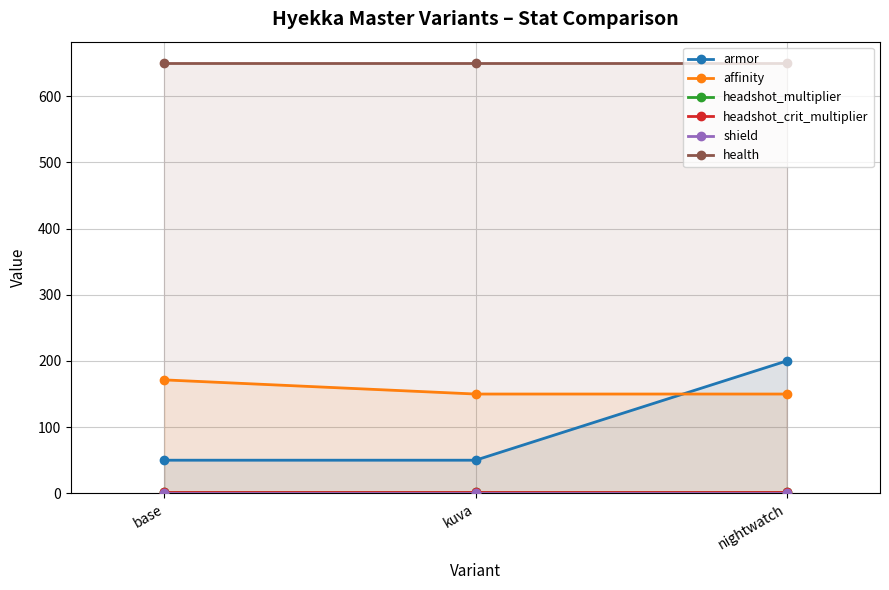

Which label corresponds to the largest value in the chart?

base